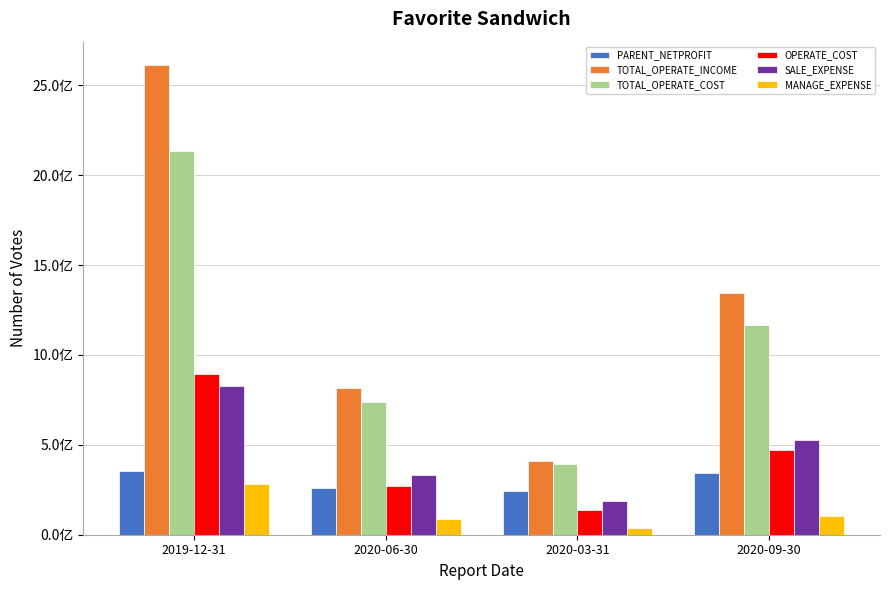

What are all the series names shown in the legend?

PARENT_NETPROFIT, TOTAL_OPERATE_INCOME, TOTAL_OPERATE_COST, OPERATE_COST, SALE_EXPENSE, MANAGE_EXPENSE